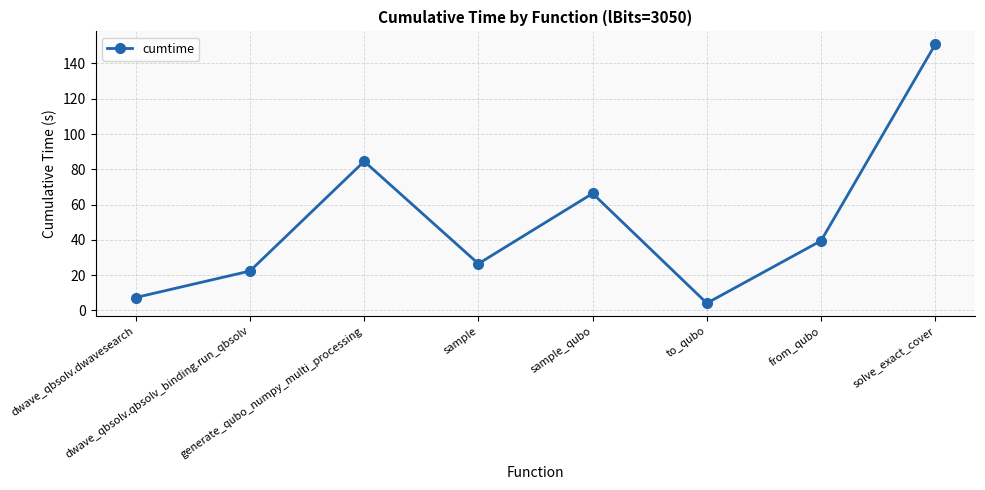

The value at solve_exact_cover is 245.5. True or false?

False